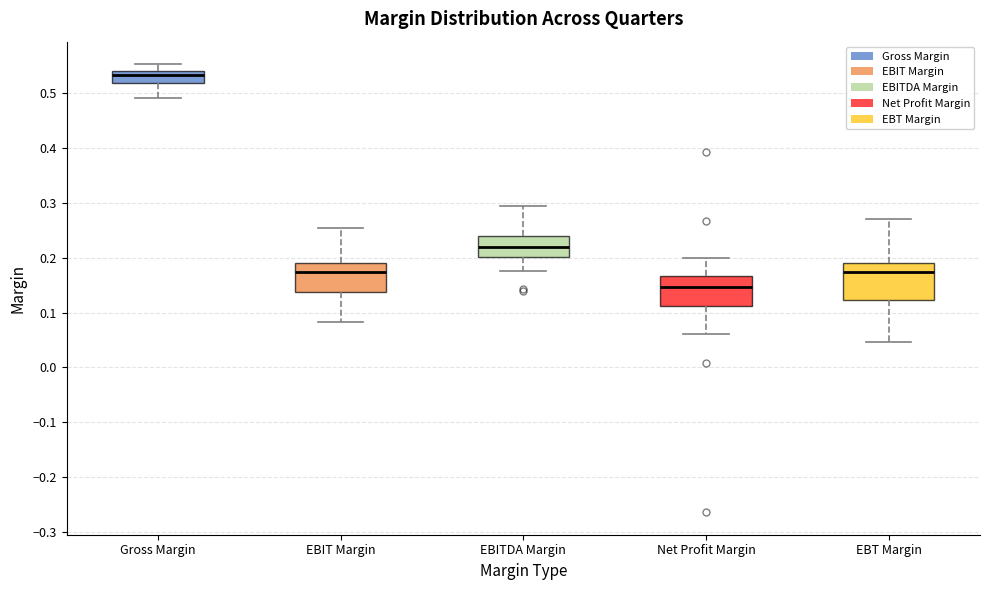

Where is the lower edge of the box for EBT Margin on the y-axis? The values are not printed on the chart, so give them approximately, as read against the axis.

0.12